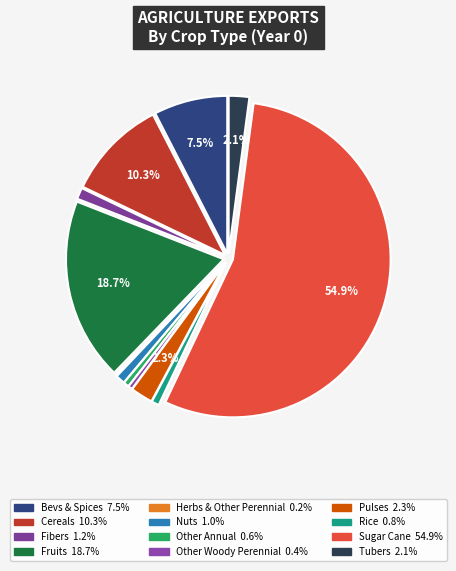

To the nearest percent, what is the difference between the largest and smallest slice percentages?

55%